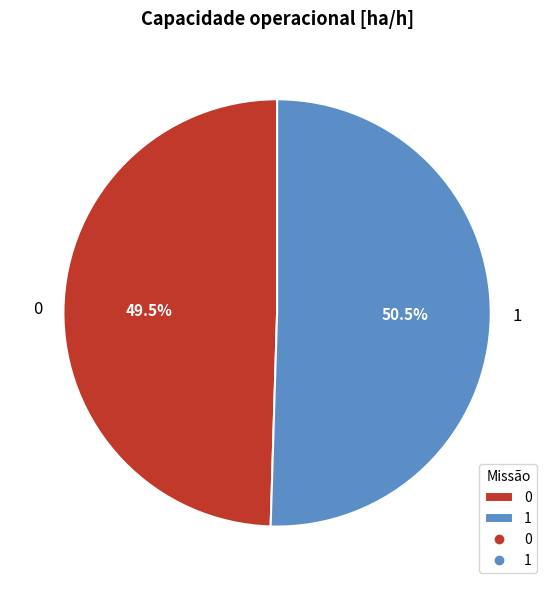

Combined, what portion of the pie is 0 and 1?

100.0%